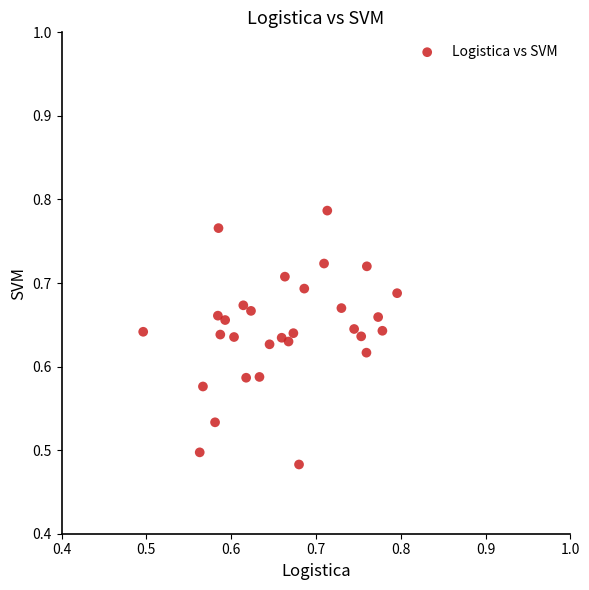

What is the range of Y values (max minus min)?

0.3